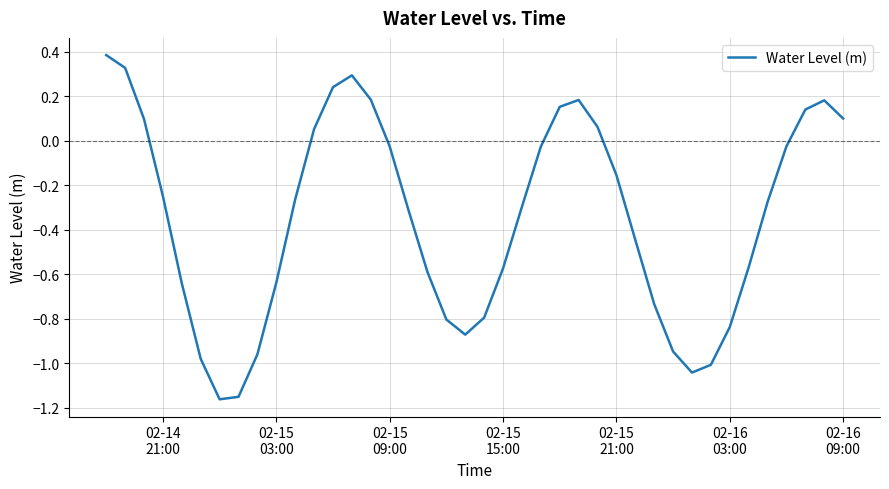

What is the difference between the maximum and minimum values?

1.5